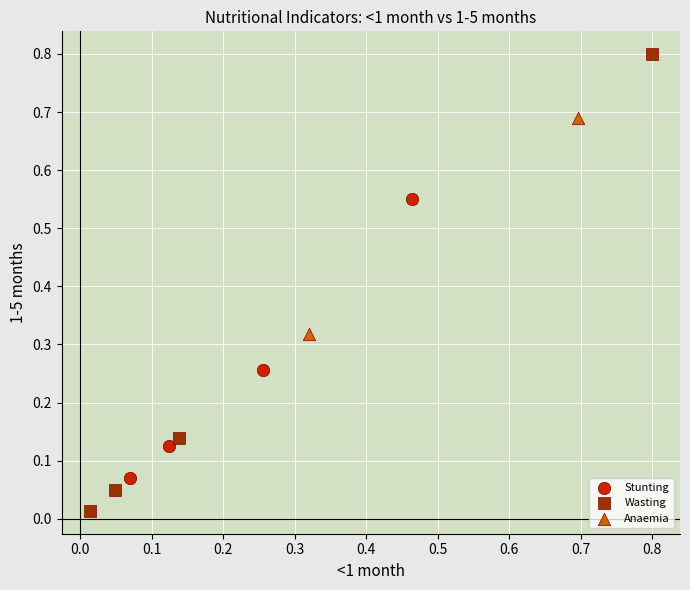

Which series has the widest spread of Y values?

Wasting